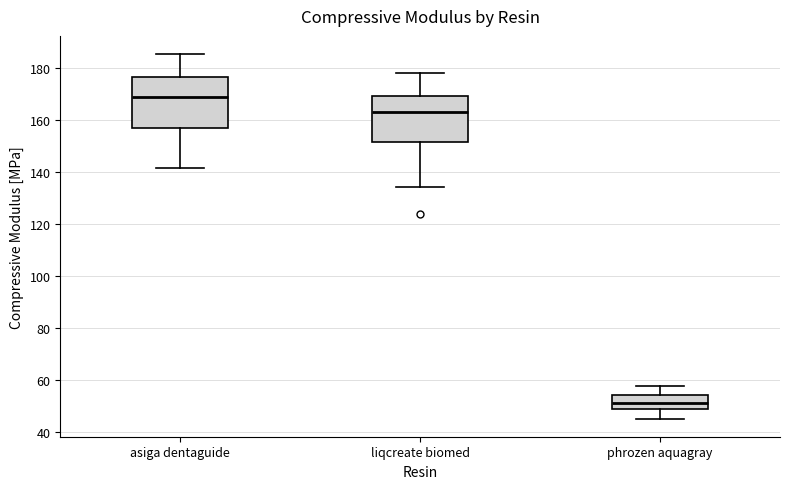

Reading left to right, transcribe this box plot: for each box, give where its median line is, the range the box spans, and where its two whiskers end, as read against the y-axis. The values are not printed on the chart, so give them approximately, as read against the axis.

asiga dentaguide: median 168, box 156 to 176, whiskers 142 to 186
liqcreate biomed: median 164, box 152 to 170, whiskers 134 to 178
phrozen aquagray: median 52, box 48 to 54, whiskers 46 to 58